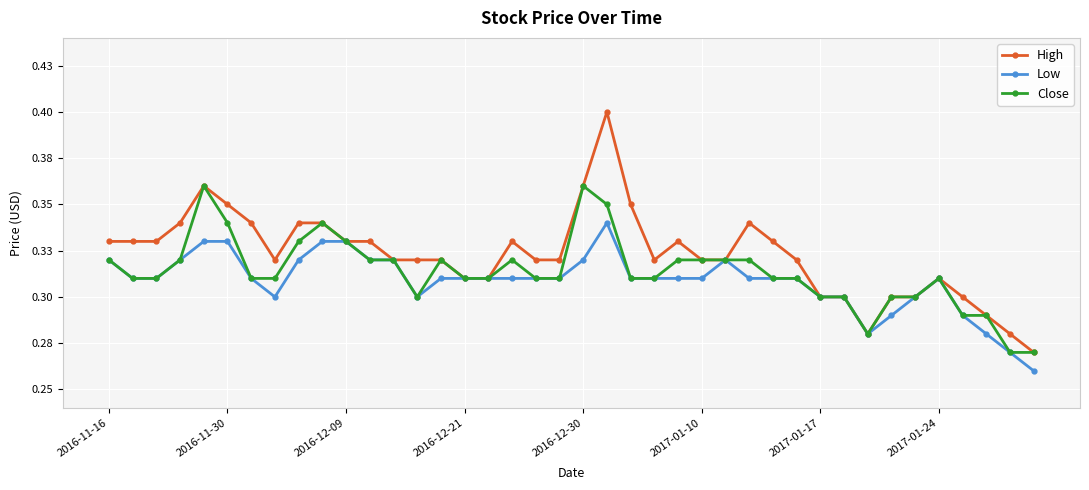

Is this an area chart (filled region under the line)?

No